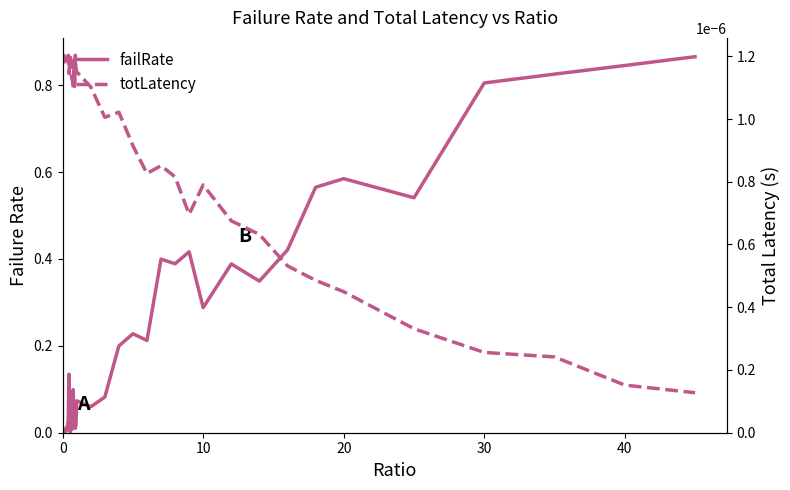

Which series has the largest total across all categories?

failRate